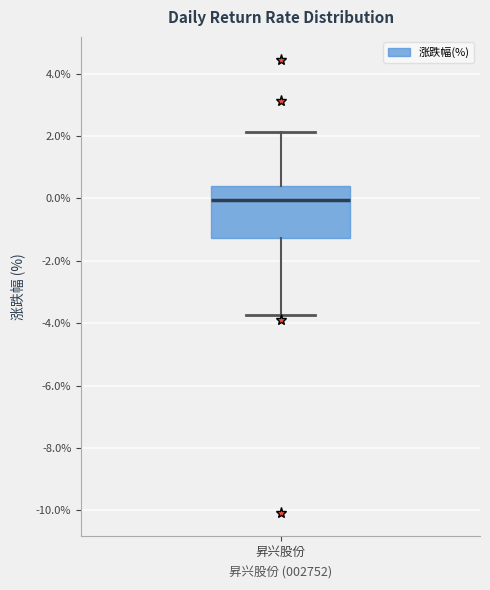

Where is the lower edge of the box for 昇兴股份 on the y-axis? The values are not printed on the chart, so give them approximately, as read against the axis.

-1.2